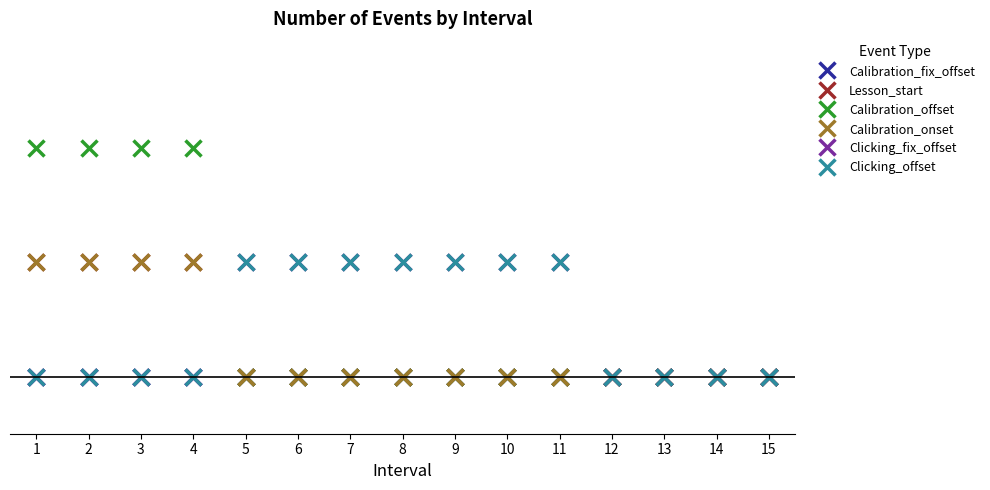

What is the maximum value shown in the chart?

2